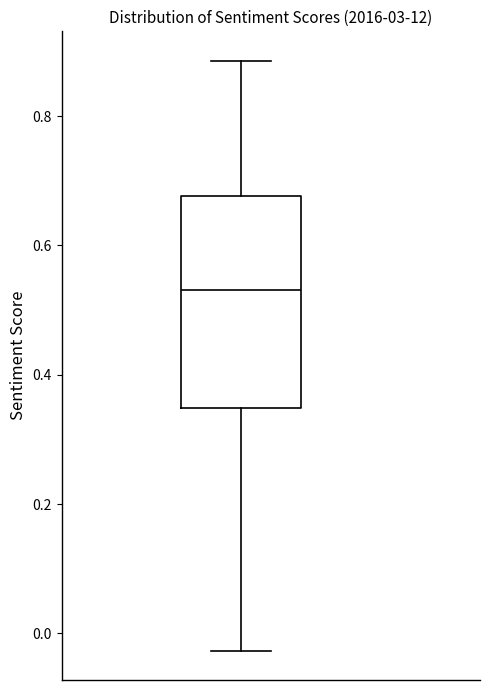

Transcribe this box plot: give where the median line is, the range the box spans, and where the two whiskers end, as read against the y-axis. The values are not printed on the chart, so give them approximately, as read against the axis.

median 0.54, box 0.34 to 0.68, whiskers -0.02 to 0.88